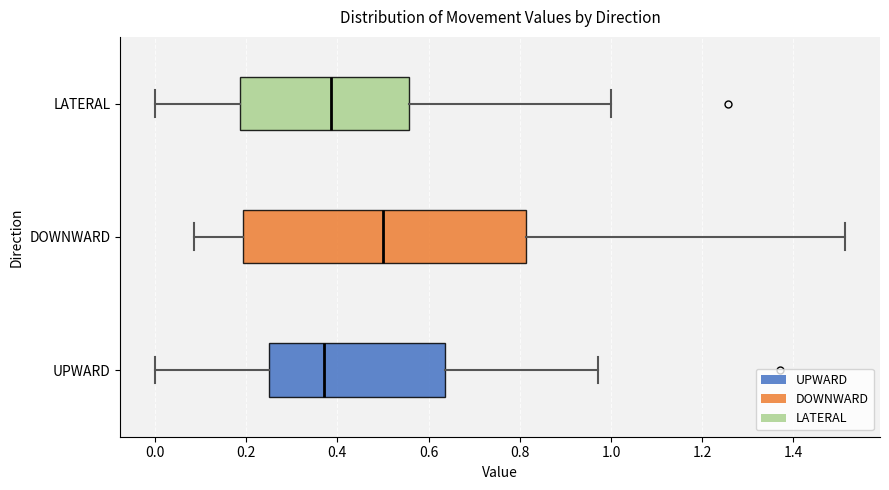

Reading bottom to top, read every box against the x-axis: the position of its median line, the range the box covers, and the ends of its whiskers. The values are not printed on the chart, so give them approximately, as read against the axis.

UPWARD: median 0.38, box 0.26 to 0.64, whiskers 0.00 to 0.98
DOWNWARD: median 0.50, box 0.20 to 0.82, whiskers 0.08 to 1.52
LATERAL: median 0.38, box 0.18 to 0.56, whiskers 0.00 to 1.00